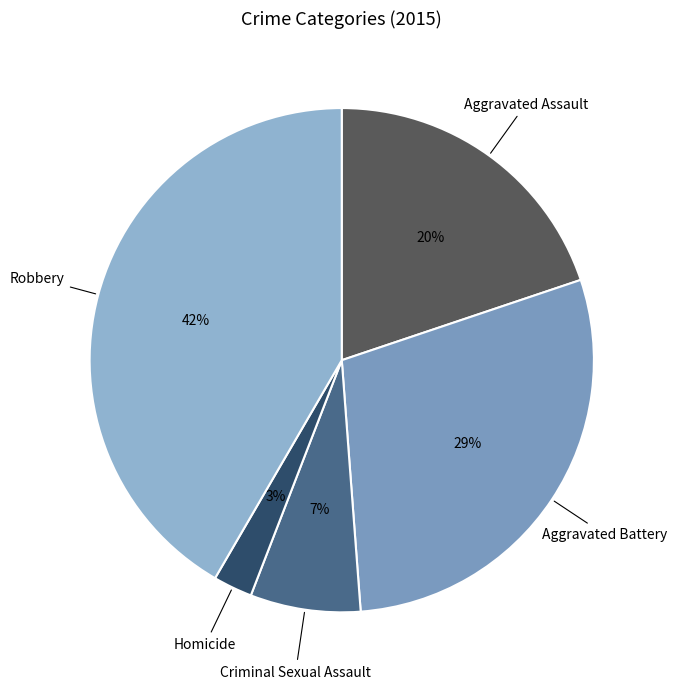

The Homicide slice represents 3% of the pie. True or false?

True